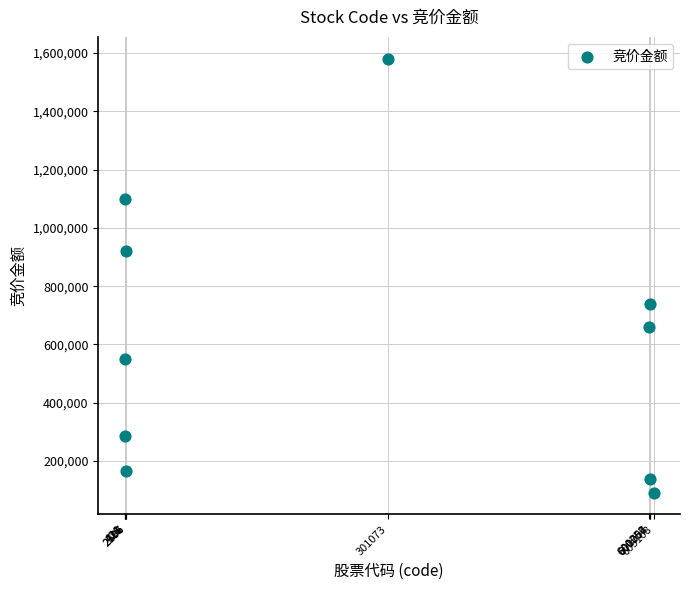

What is the range of X values (max minus min)?

604680